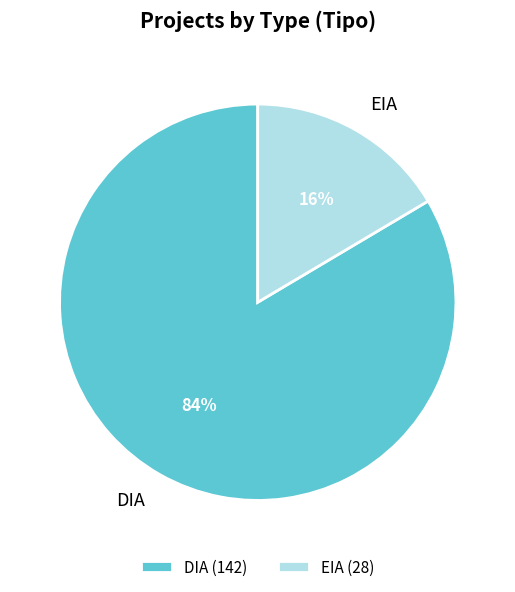

To the nearest percent, what portion does EIA represent?

16%